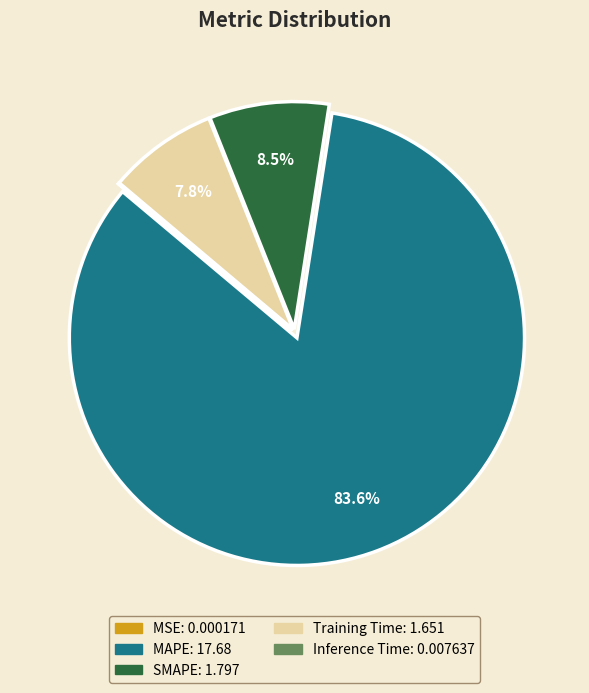

Which category has the biggest portion of the pie?

MAPE